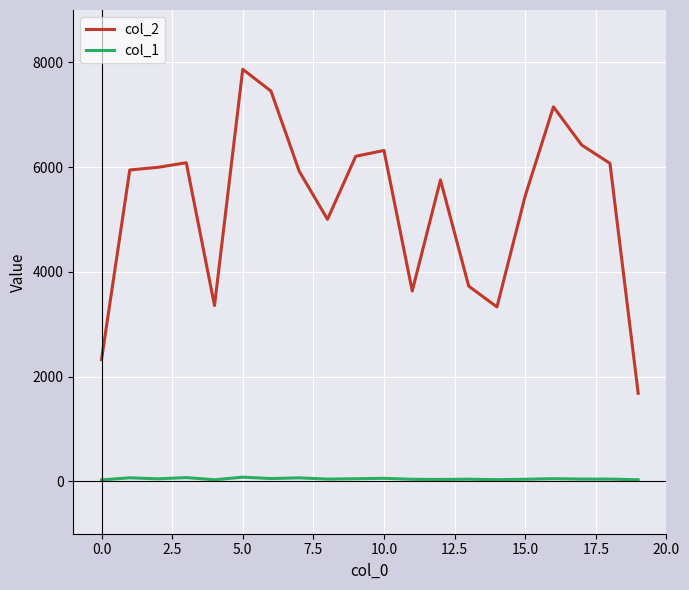

Which series has the largest total across all categories?

col_2